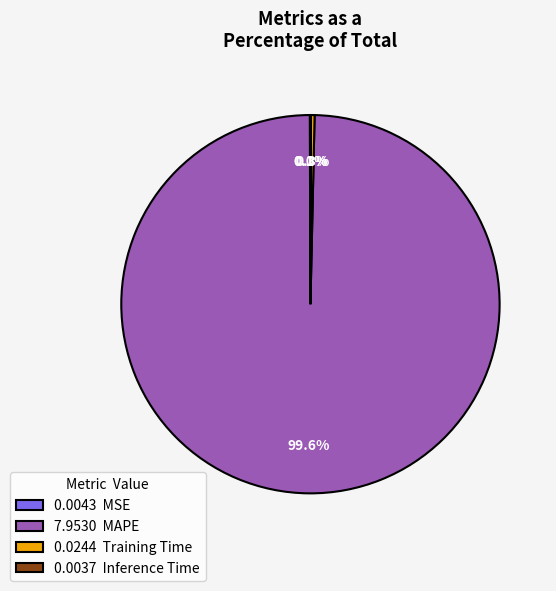

What percentage do 7.9530 MAPE and 0.0244 Training Time together represent?

99.9%